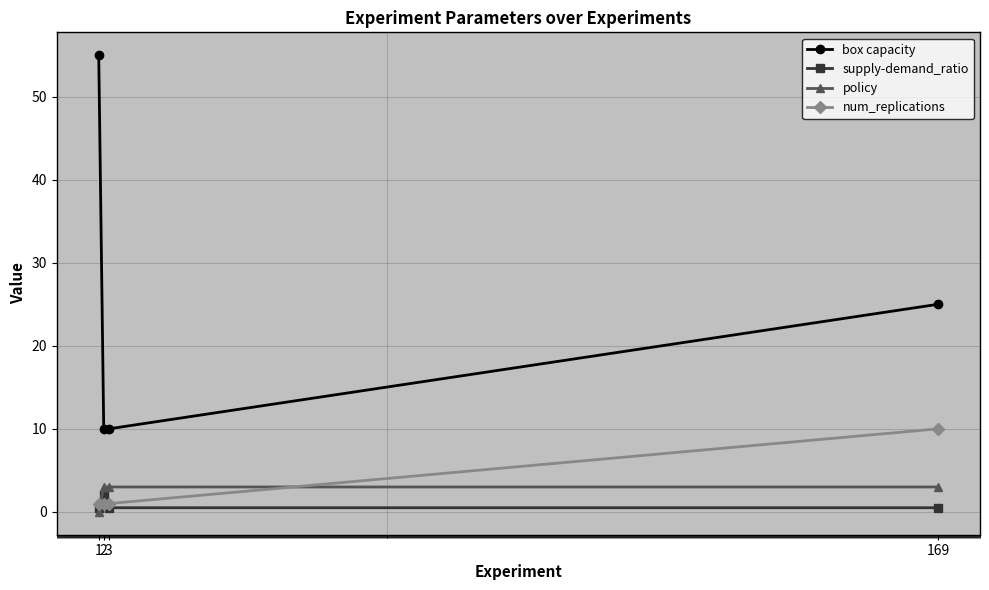

What is the difference between the second highest and minimum values in the box capacity series?

15.0